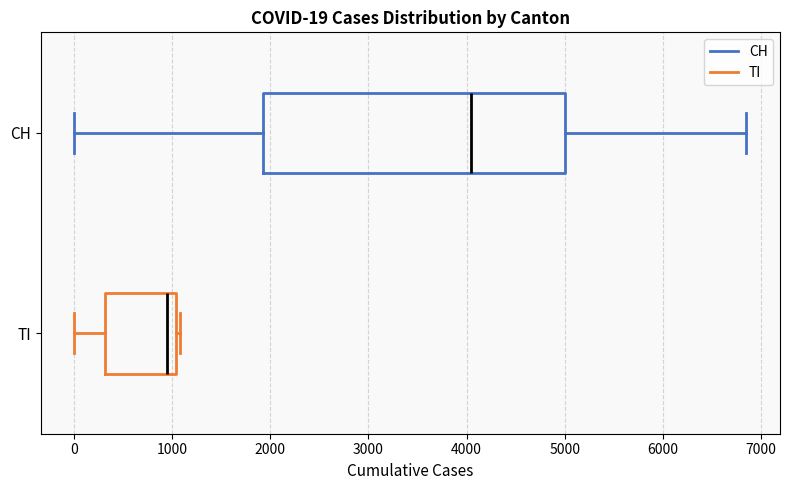

Which box's median line is the furthest to the right?

CH